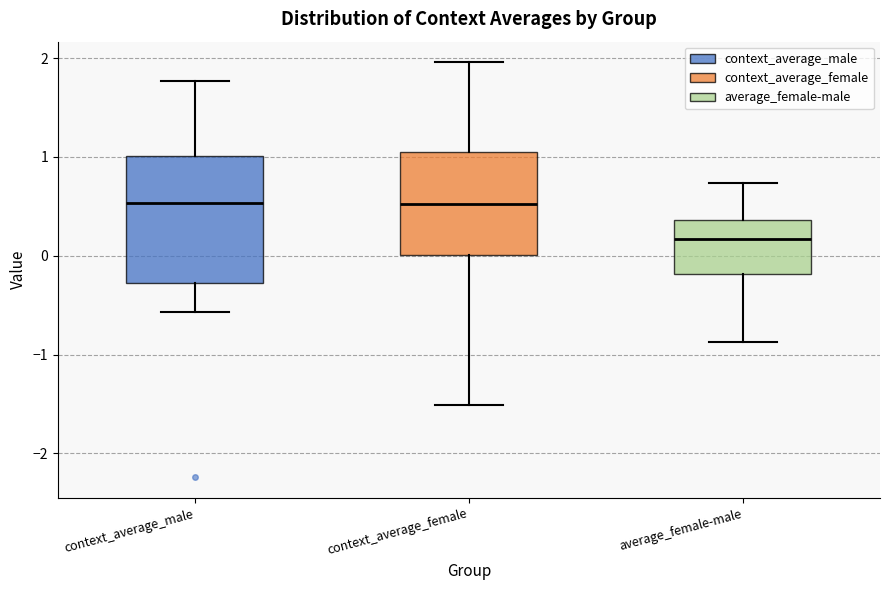

Reading left to right, read every box against the y-axis: the position of its median line, the range the box covers, and the ends of its whiskers. The values are not printed on the chart, so give them approximately, as read against the axis.

context_average_male: median 0.5, box -0.3 to 1.0, whiskers -0.6 to 1.8
context_average_female: median 0.5, box 0.0 to 1.1, whiskers -1.5 to 2.0
average_female-male: median 0.2, box -0.2 to 0.4, whiskers -0.9 to 0.7